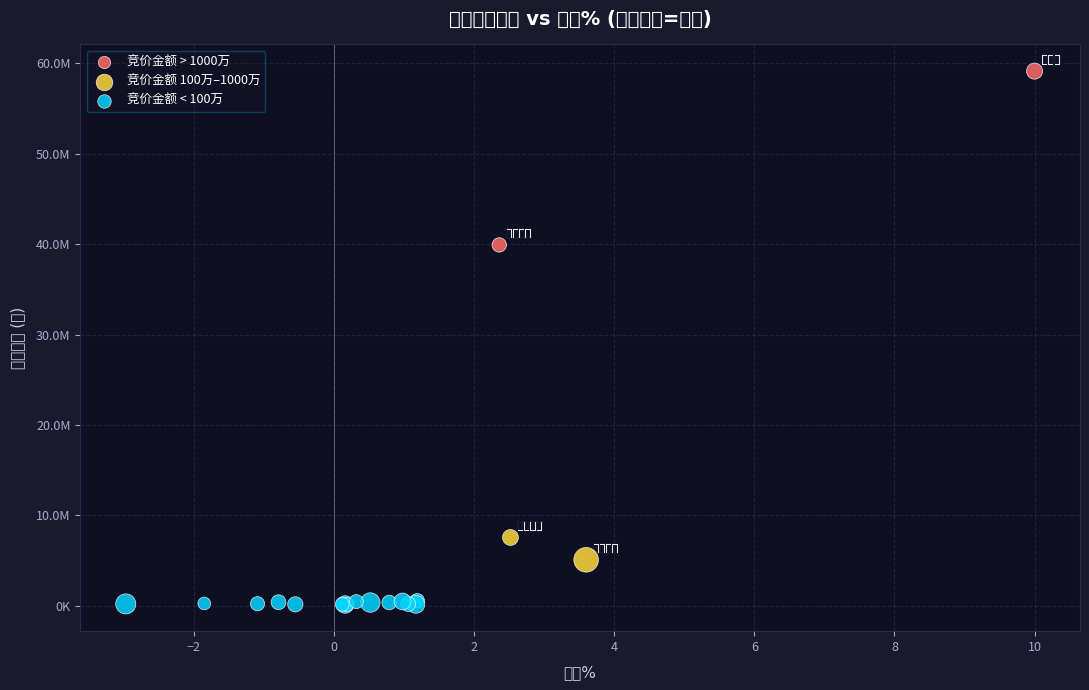

Which series reaches the maximum Y coordinate?

竞价金额 > 1000万